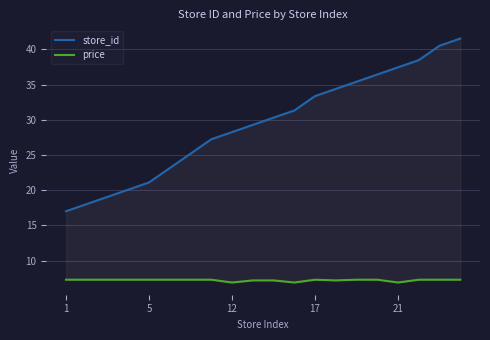

Reading left to right, list all the values displayed in this chart.

store_id: 17.0	18.0	19.1	20.1	21.1	23.2	25.2	27.2	28.3	29.3	30.3	31.3	33.4	34.4	35.4	36.4	37.5	38.5	40.5	41.5
price: 7.3	7.3	7.3	7.3	7.3	7.3	7.3	7.3	6.9	7.2	7.2	6.9	7.3	7.2	7.3	7.3	6.9	7.3	7.3	7.3